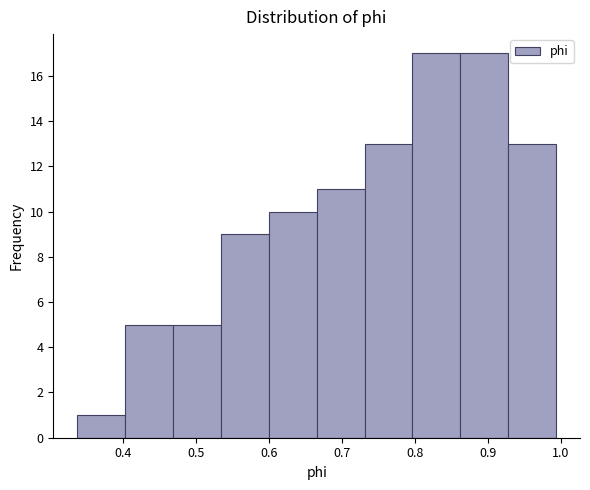

Reading left to right, list every bar in this chart as the range it spans on the x-axis followed by its height. Neither the bar edges nor the heights are printed on the chart, so give them approximately, as read against the axes.

0.34 to 0.40: 1
0.40 to 0.47: 5
0.47 to 0.53: 5
0.53 to 0.60: 9
0.60 to 0.66: 10
0.66 to 0.73: 11
0.73 to 0.80: 13
0.80 to 0.86: 17
0.86 to 0.93: 17
0.93 to 0.99: 13